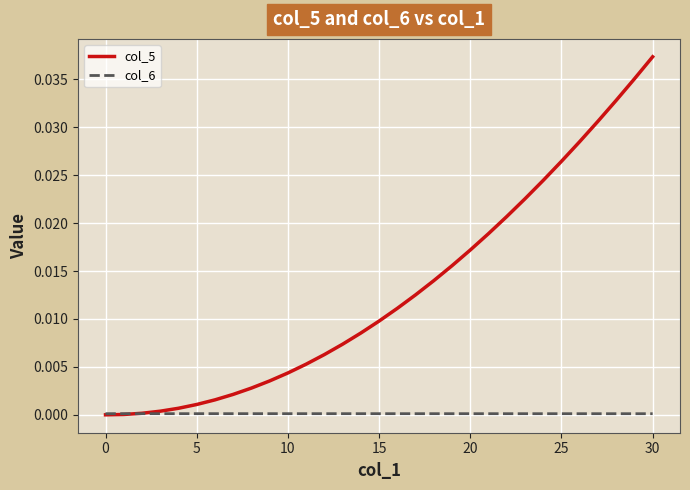

Which series has the largest total across all categories?

col_5